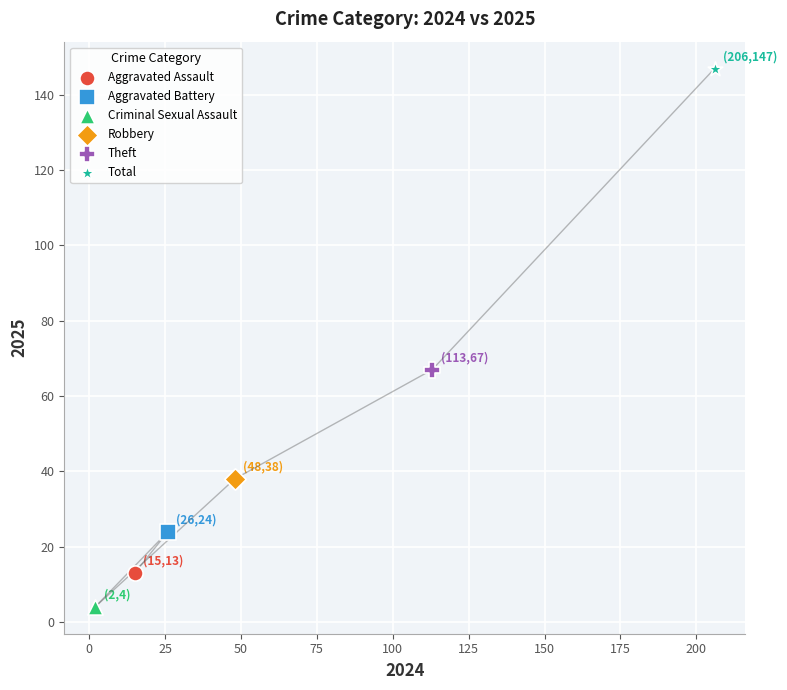

Which series contains the lowest Y value?

Criminal Sexual Assault